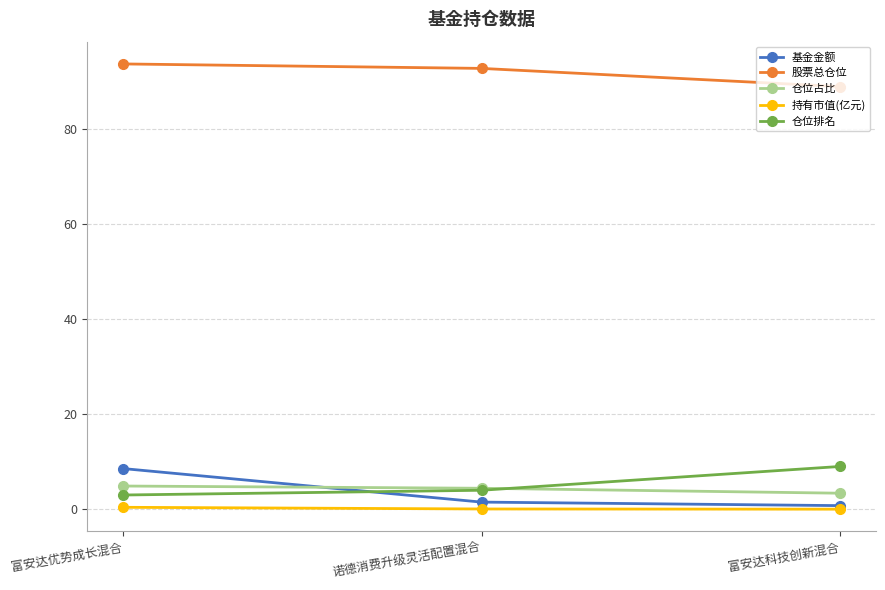

Is this an area chart (filled region under the line)?

No